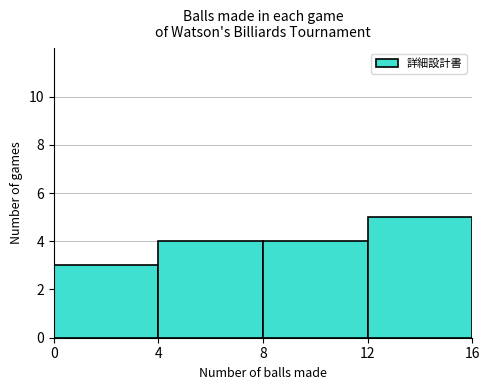

Which range on the x-axis has the tallest bar?

12 to 16